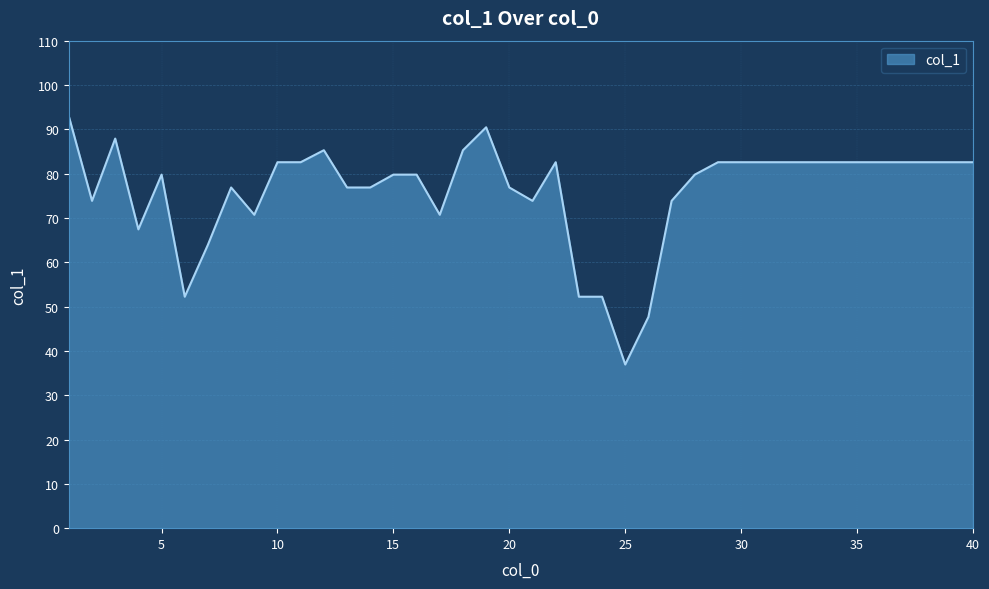

What is the smallest value displayed?

36.9